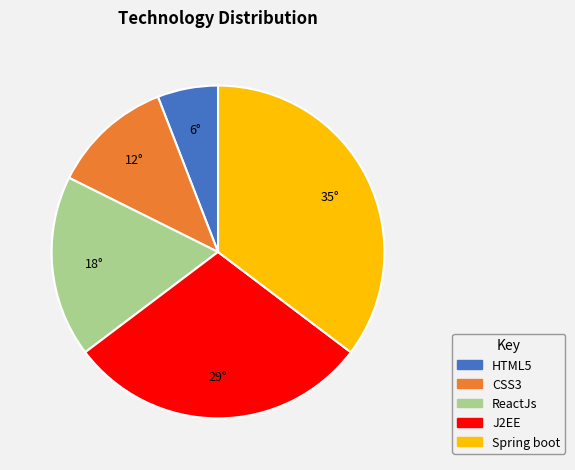

Combined, do ReactJs and Spring boot account for over 50%?

Yes